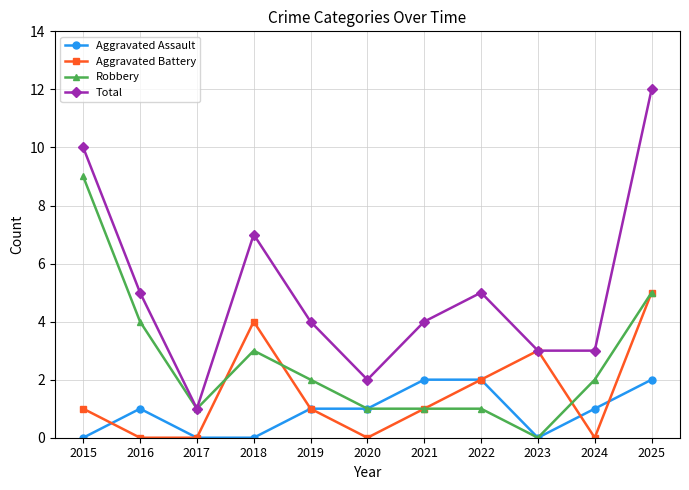

Is it true that Total equals 3 at 2018?

False